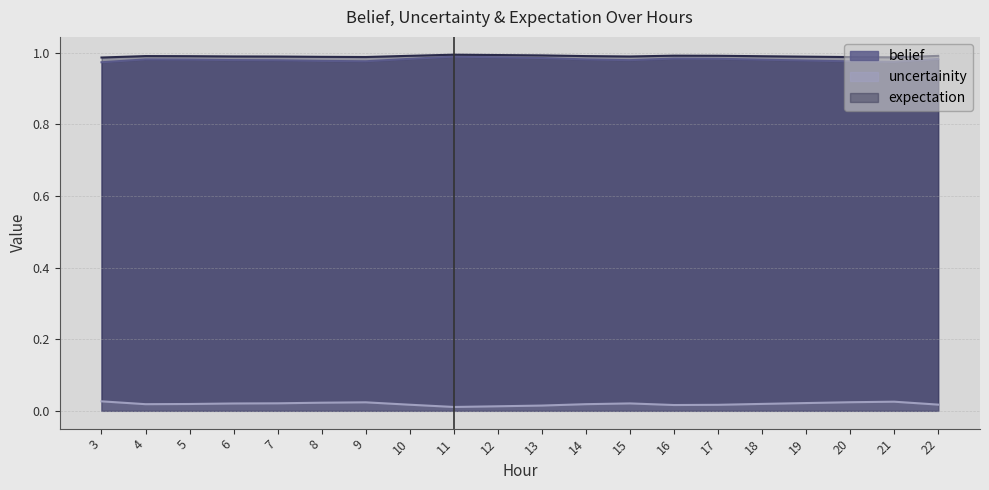

Which series has the largest total across all categories?

expectation